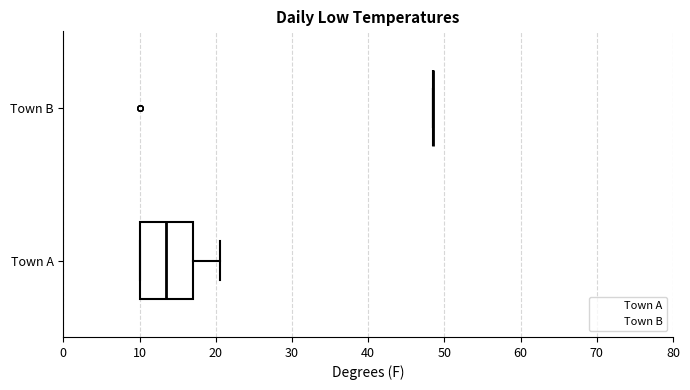

Which box is the widest, from its left edge to its right edge?

Town A